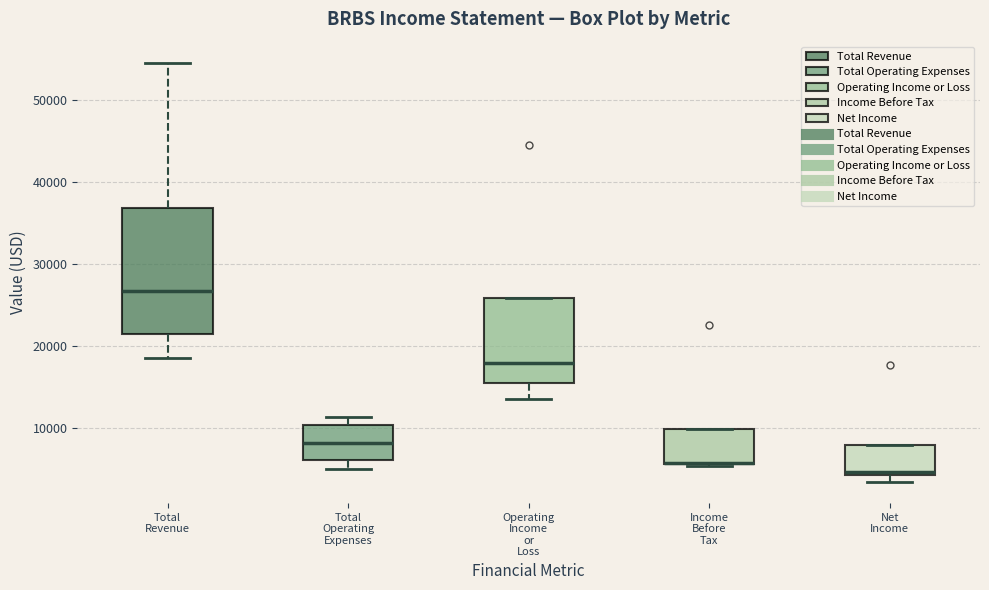

Where is the lower edge of the box for Operating Income or Loss on the y-axis? The values are not printed on the chart, so give them approximately, as read against the axis.

15000